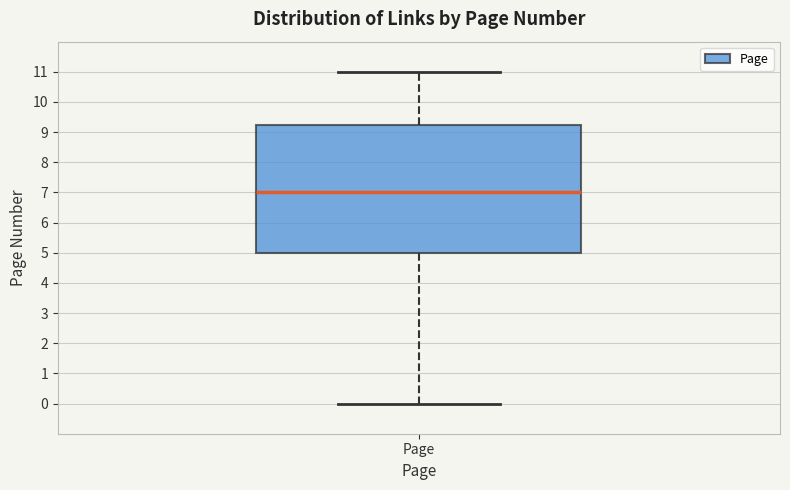

Where does the median line of the box for Page sit on the y-axis? The values are not printed on the chart, so give them approximately, as read against the axis.

7.0